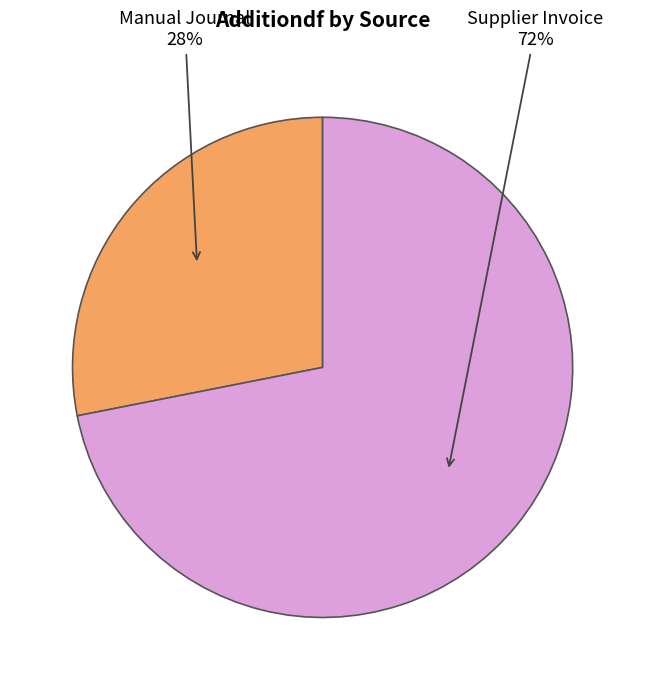

Approximately how many times larger is the value at Supplier Invoice compared to Manual Journal?

2.6